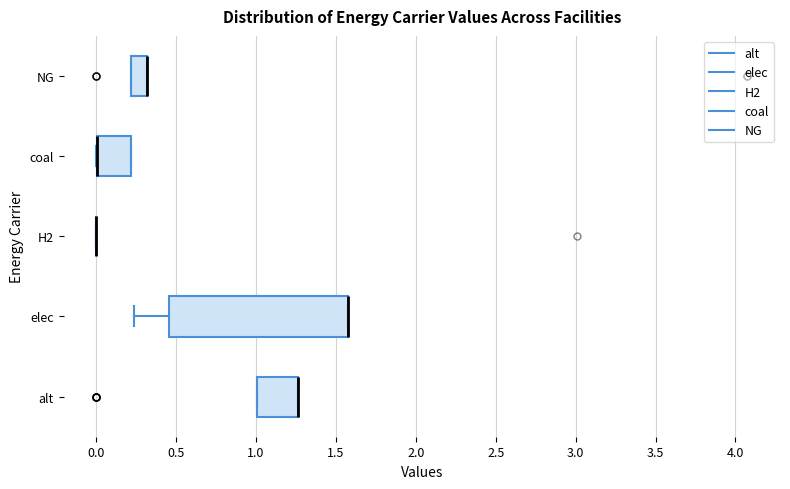

Which box is the widest, from its left edge to its right edge?

elec